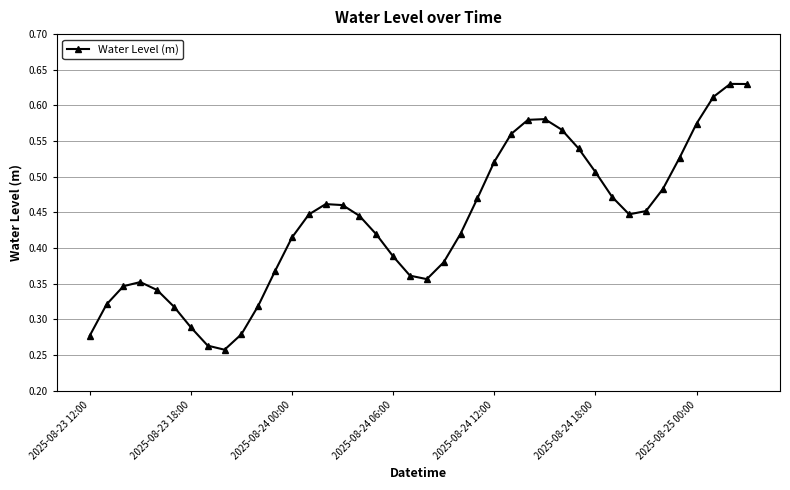

How many values are between 0 and 1?

40